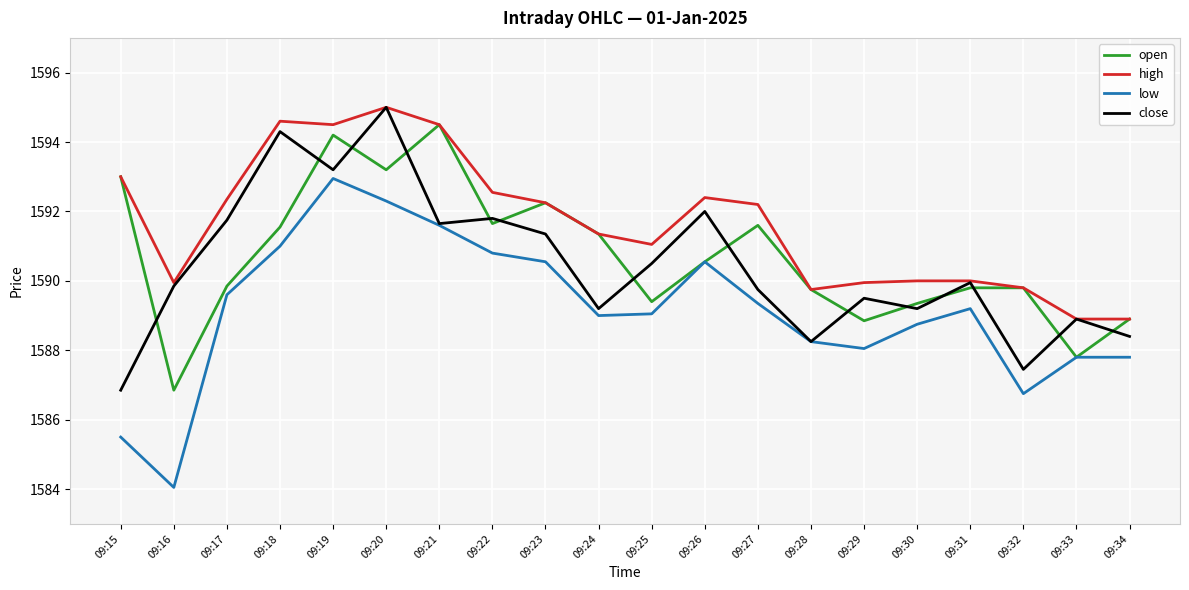

What is the spread (max minus min) of values at 09:18?

3.6